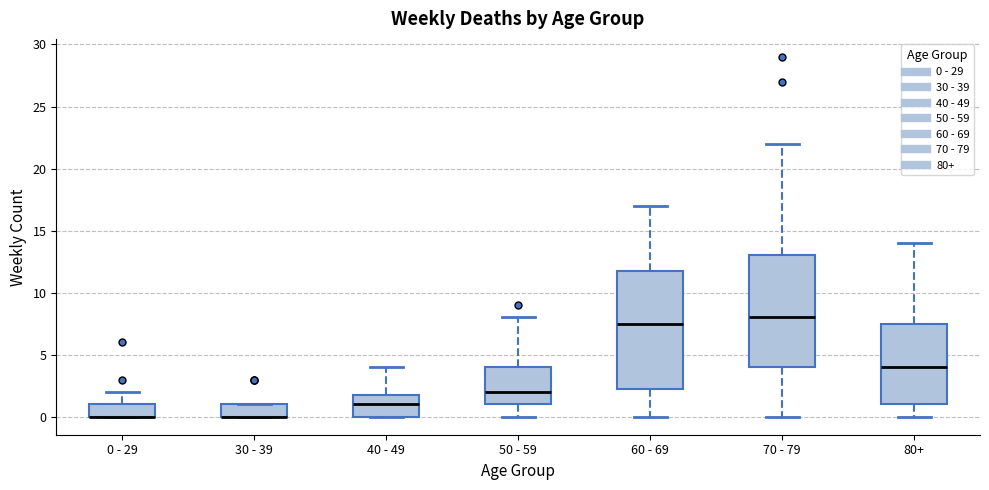

Comparing the boxes themselves (not the whiskers), which one is the tallest?

60 - 69